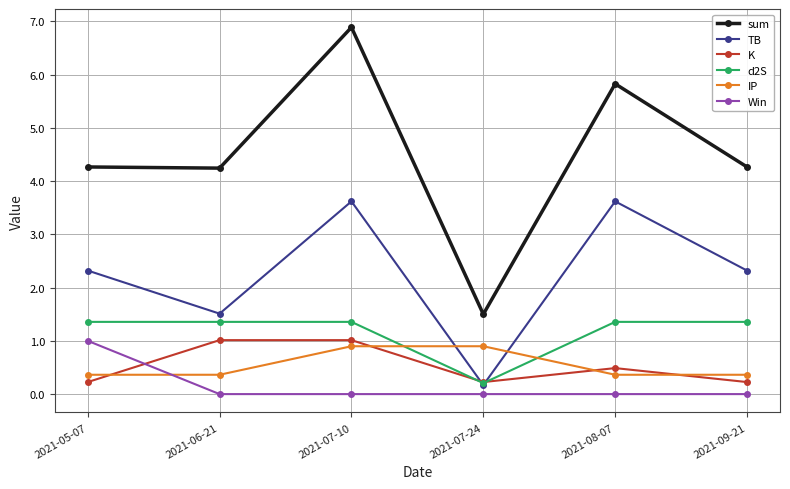

Does the chart have visible grid lines?

Yes